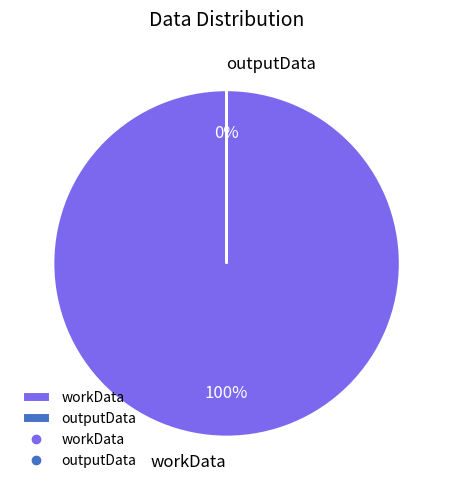

The outputData slice represents 13% of the pie. True or false?

False